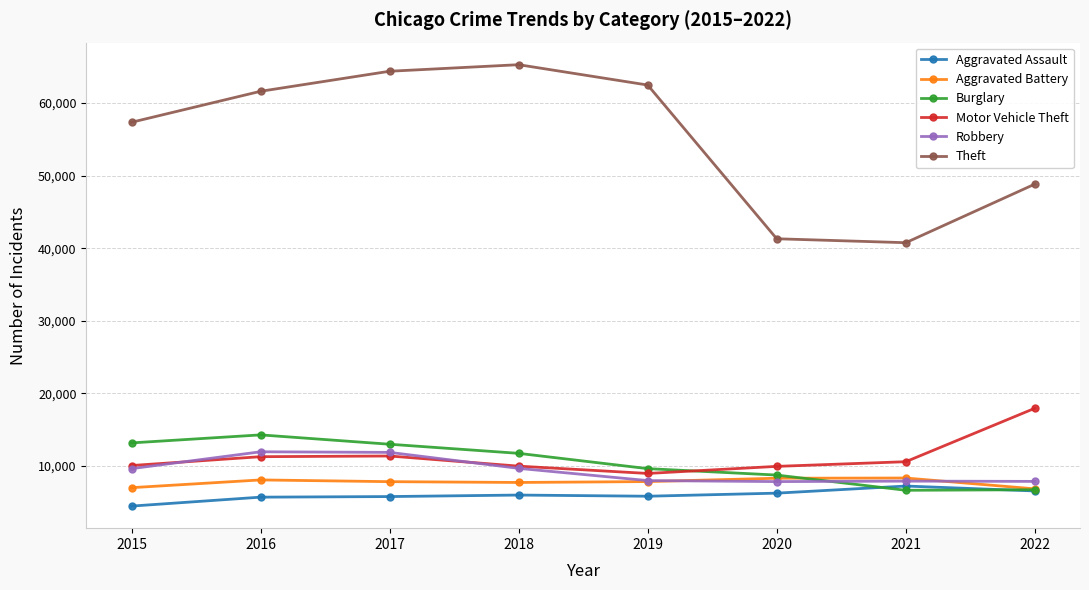

Which series has the widest spread of values?

Theft